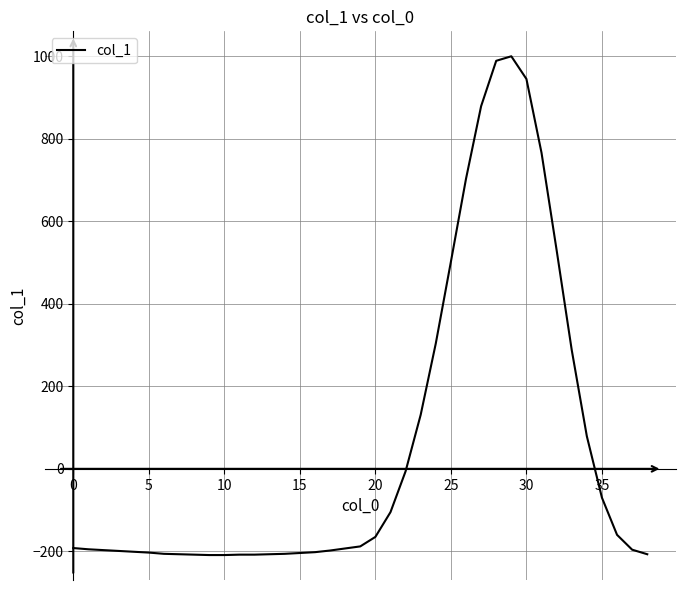

What is the average value?

56